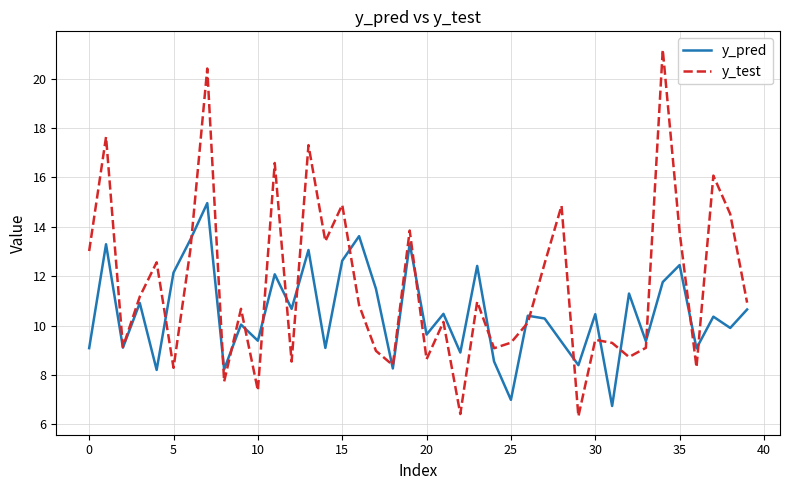

Which series has the widest spread of values?

y_test